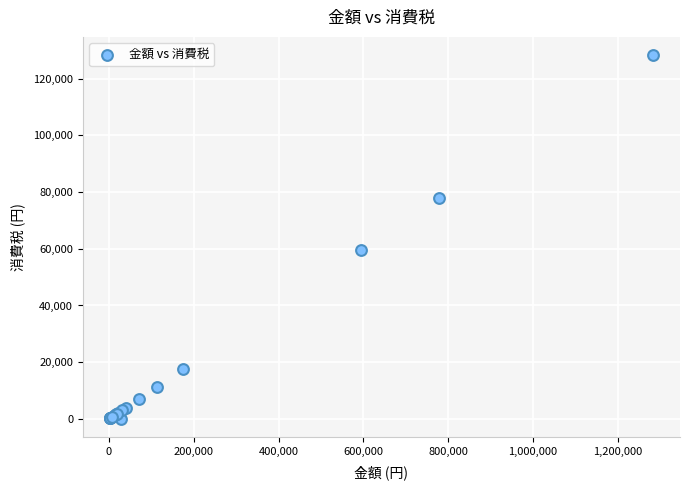

What Y value in the scatter plot is closest to 64150?

59500